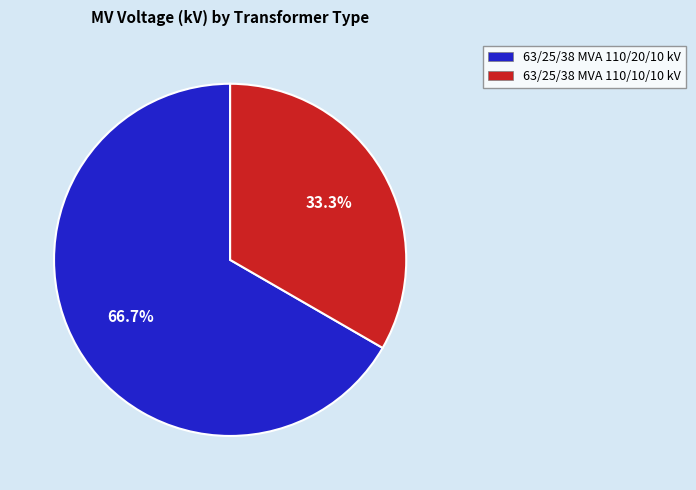

How many slices are in this pie chart?

2